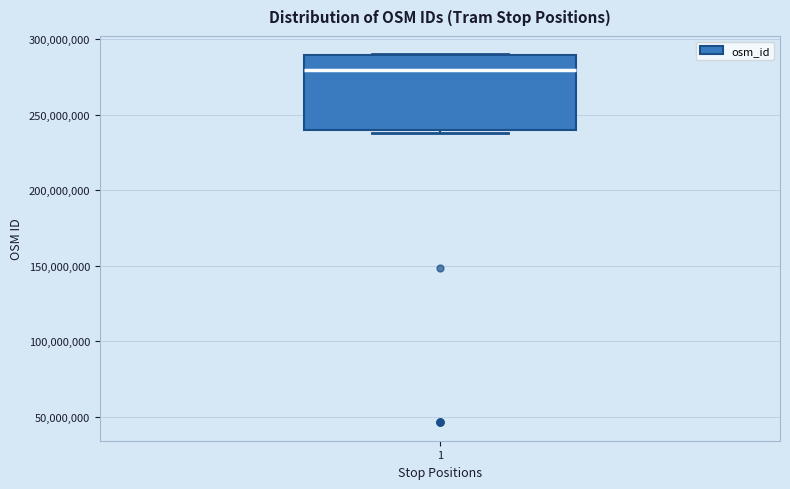

Where is the upper edge of the box at x = 1 on the y-axis? The values are not printed on the chart, so give them approximately, as read against the axis.

290000000